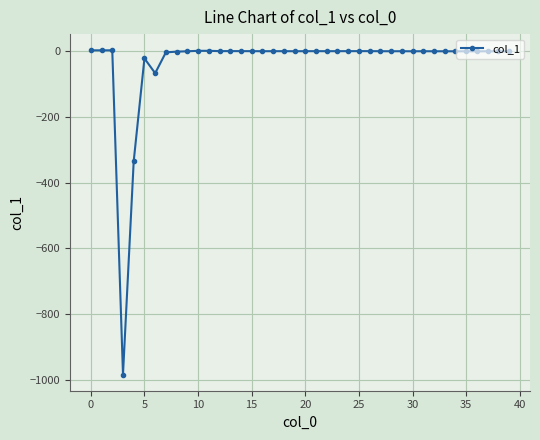

How many lines are shown in the chart?

1